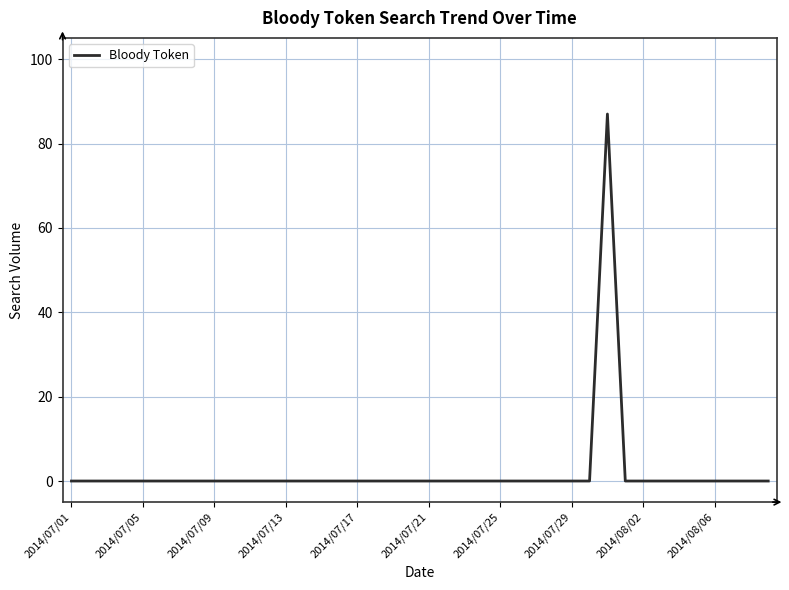

How many distinct data groups are displayed?

1